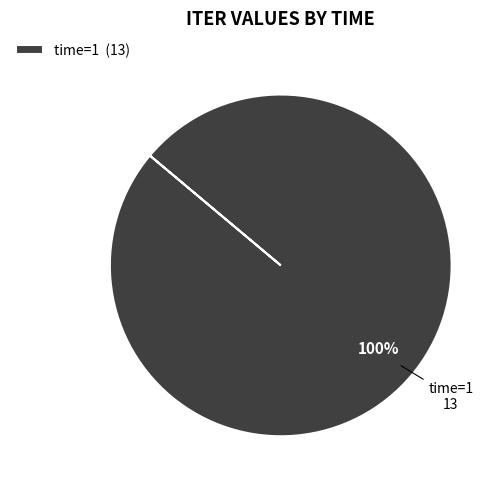

Which slice represents more than half of the pie?

time=1